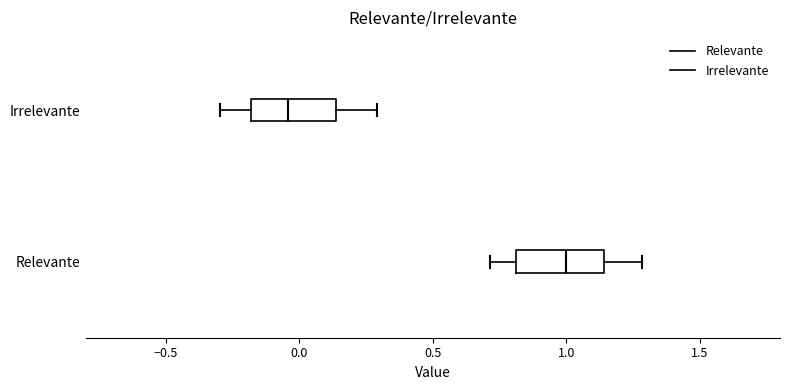

Which box's median line is the furthest to the left?

Irrelevante